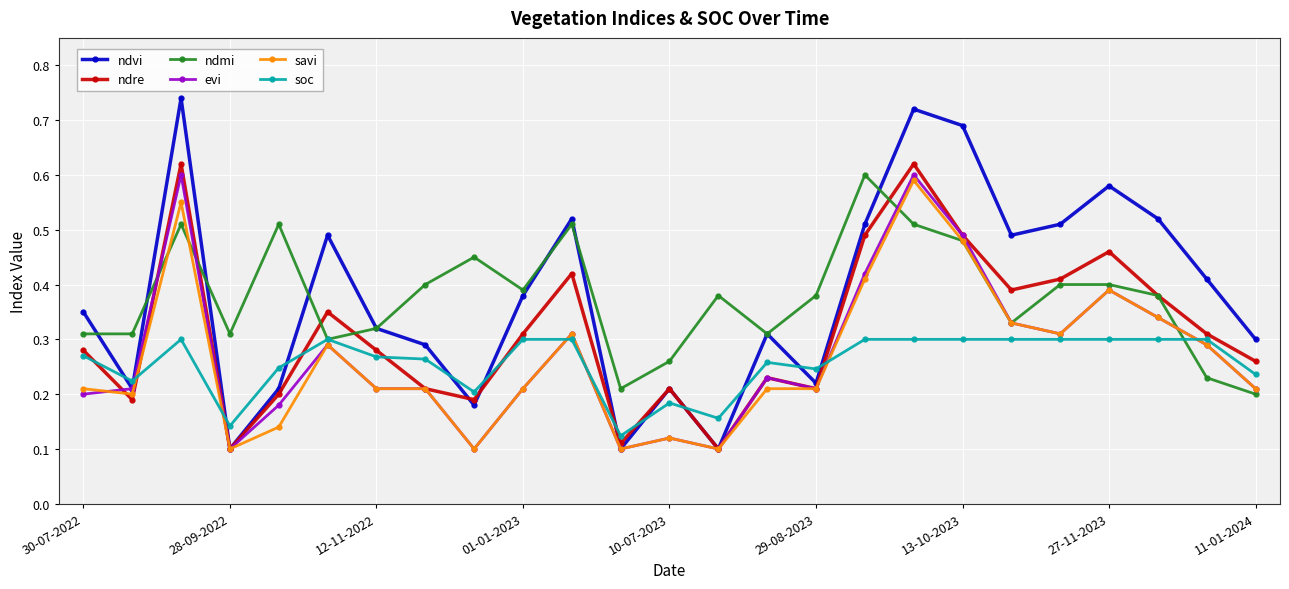

Which series has the largest range (max minus min)?

ndvi